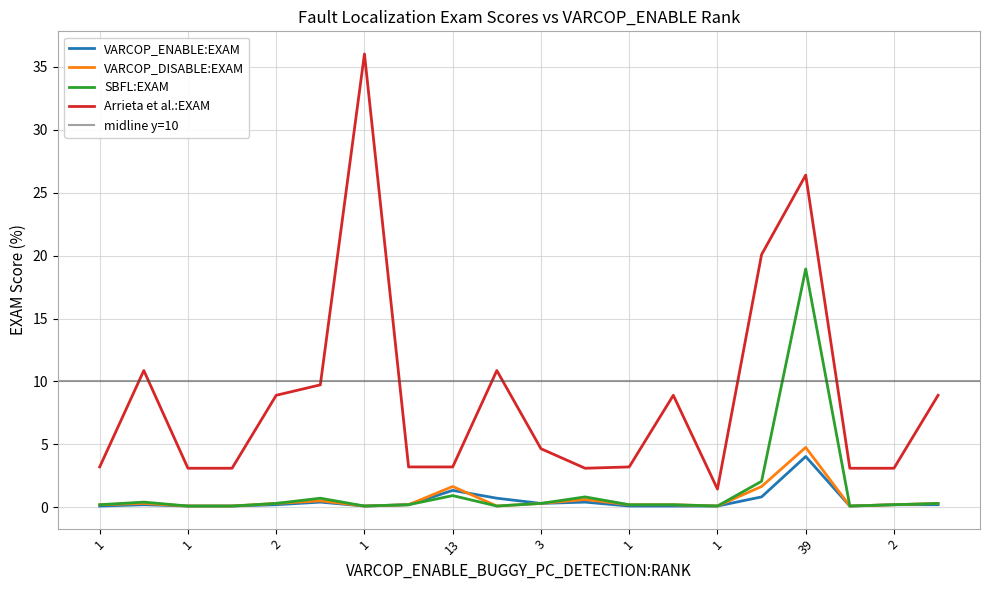

At which category is the sum across all series the highest?

39